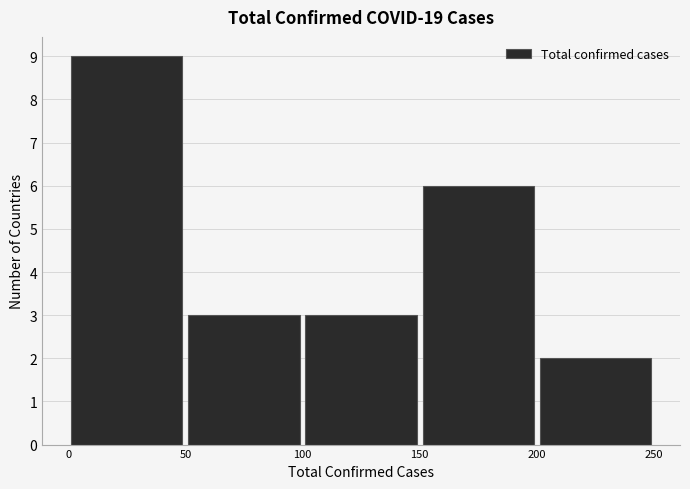

What is the height of the bar covering 150 to 200 on the x-axis? The values are not printed on the chart, so give them approximately, as read against the axis.

6